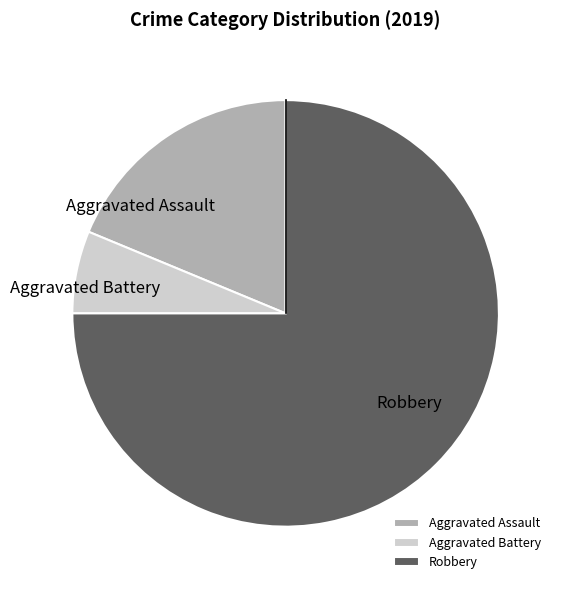

Is the sum of Robbery and Aggravated Battery greater than half?

Yes